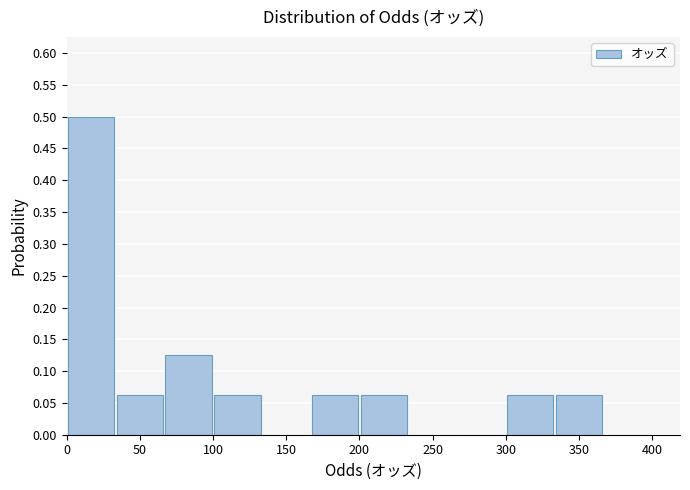

Reading left to right, transcribe this chart: for each bar, give the range it covers on the x-axis and its height. Neither the bar edges nor the heights are printed on the chart, so give them approximately, as read against the axes.

0 to 35: 0.500
35 to 65: 0.065
65 to 100: 0.125
100 to 135: 0.065
135 to 165: 0
165 to 200: 0.065
200 to 235: 0.065
235 to 265: 0
265 to 300: 0
300 to 335: 0.065
335 to 365: 0.065
365 to 400: 0